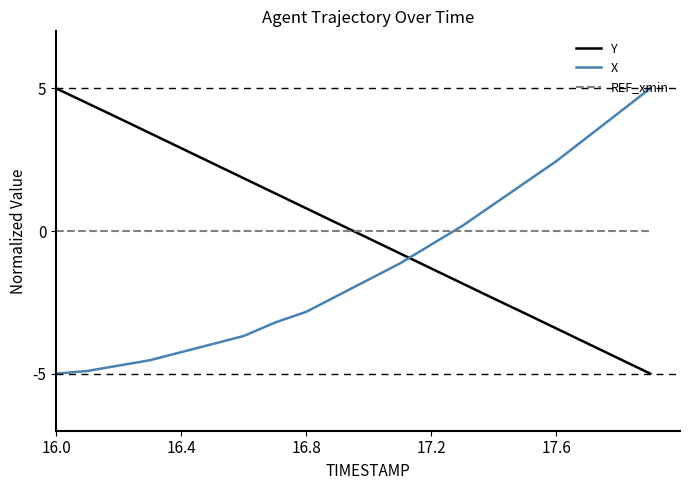

Does the chart display data point markers on the line(s)?

No